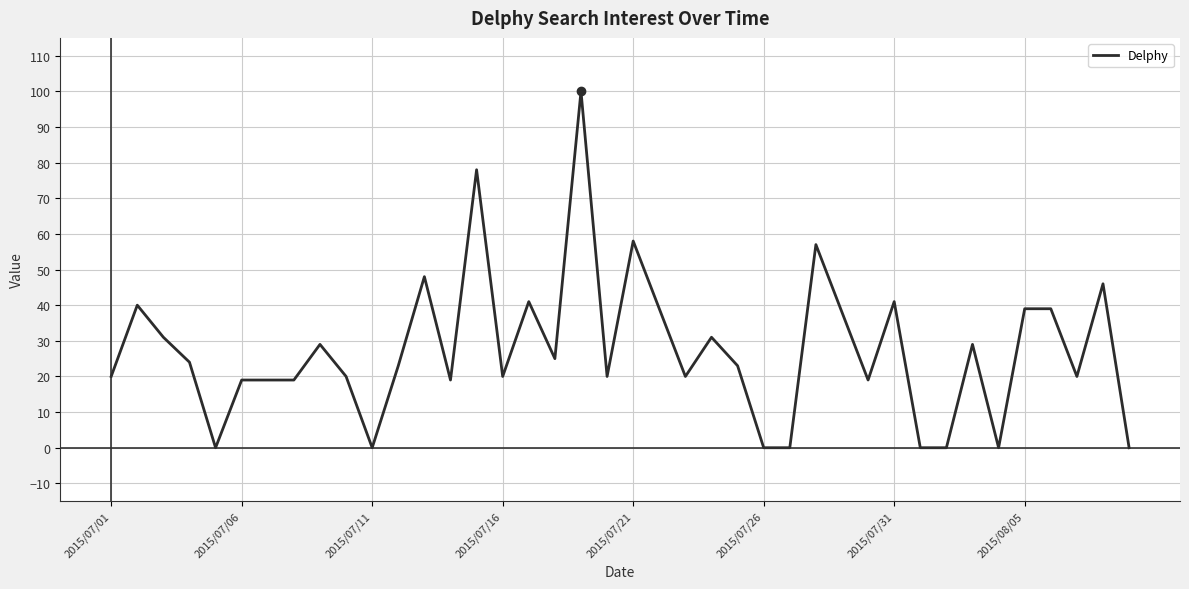

What is the greatest value displayed?

100